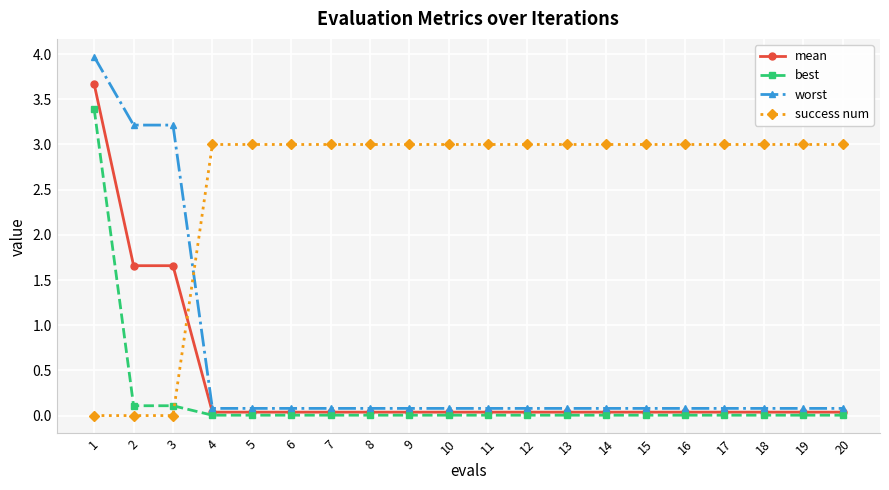

Which series has the largest range (max minus min)?

worst